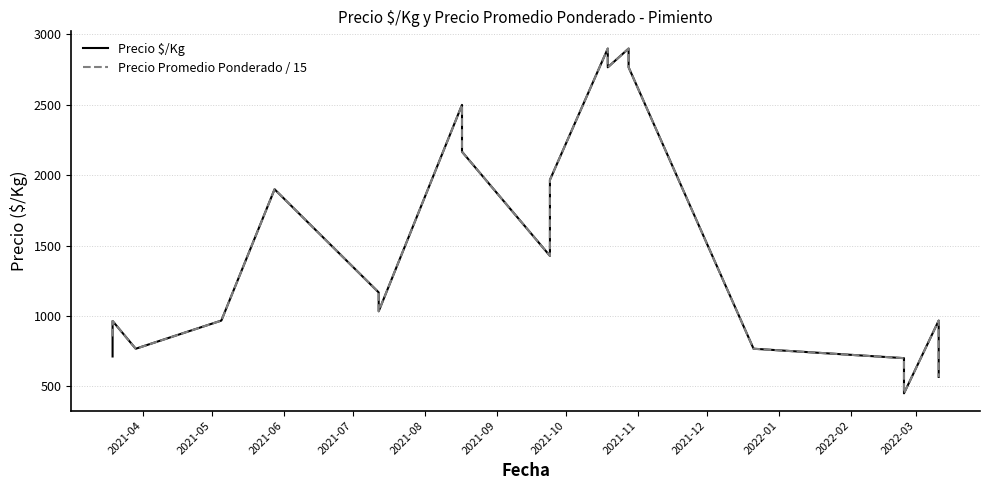

How many intersections are there between Precio Promedio Ponderado / 15 and Precio $/Kg?

2